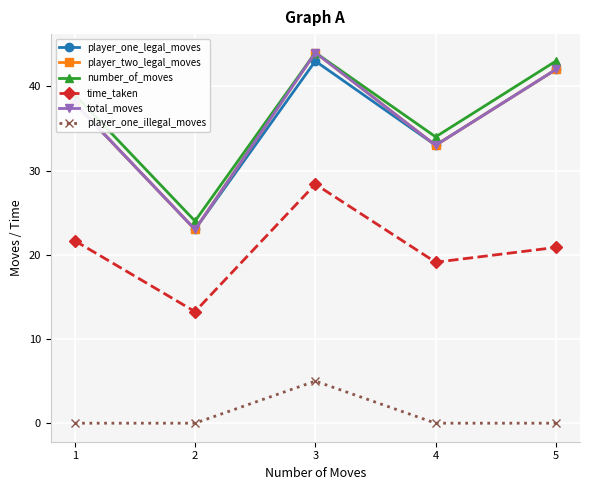

What is the difference between the maximum and minimum values in the player_one_illegal_moves series?

5.0